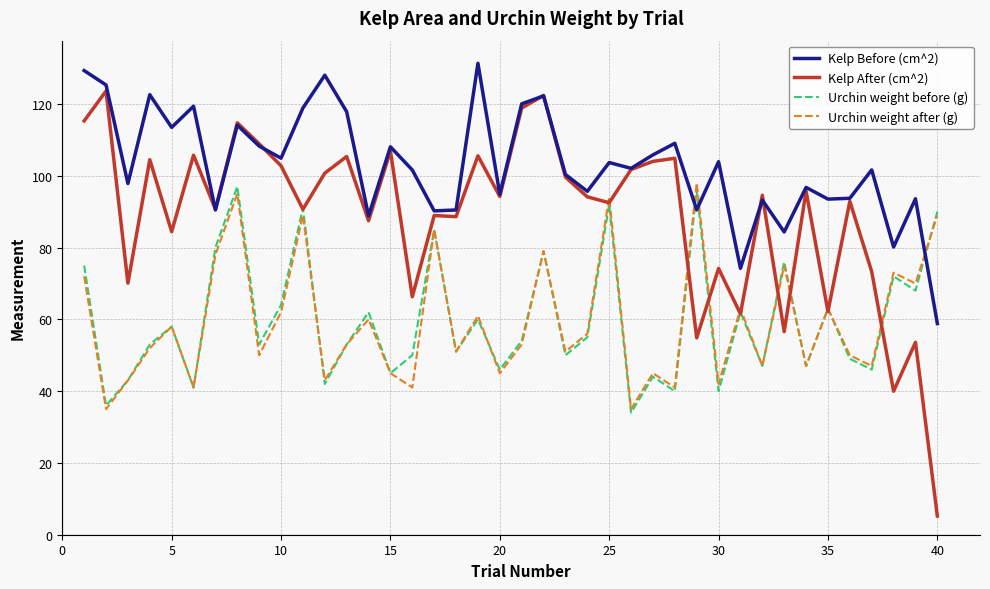

How many intersections are there between Urchin weight after (g) and Kelp Before (cm^2)?

3